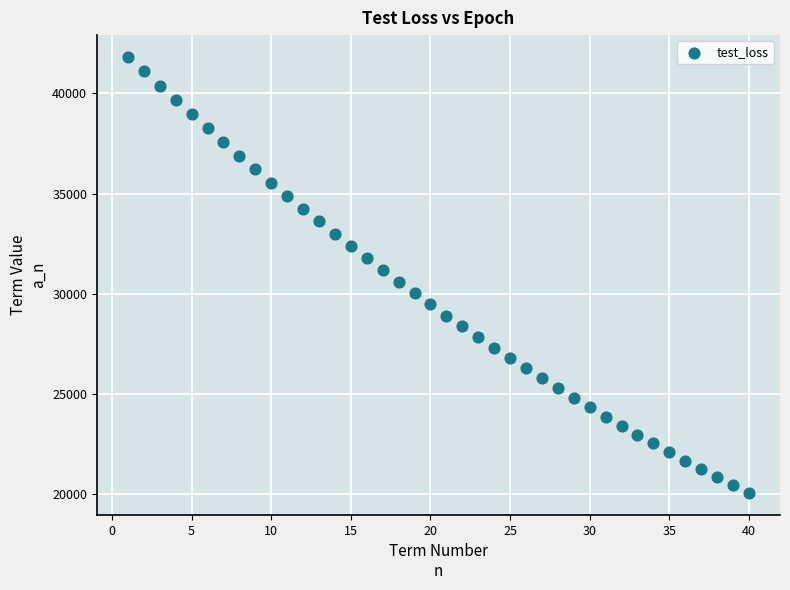

What is the range of Y values (max minus min)?

21757.0